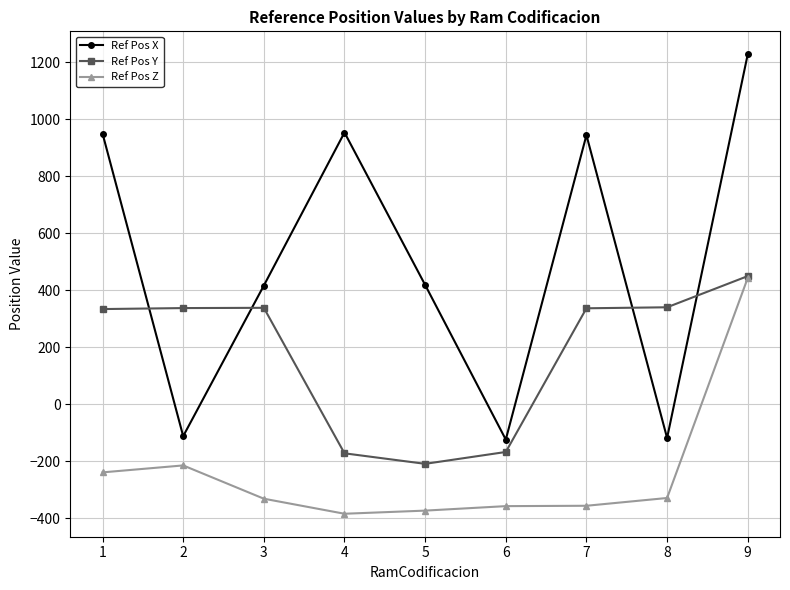

True or false: Ref Pos X has more than 0 points higher than both neighbors.

True